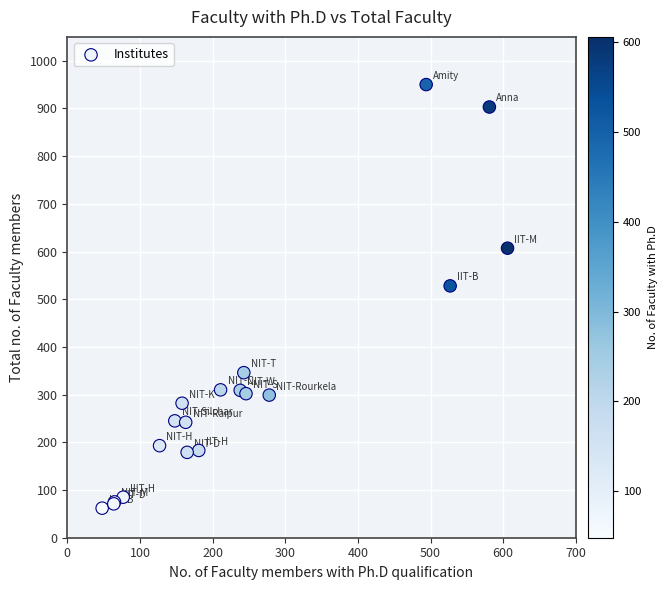

What Y value in the scatter plot is closest to 506?

528